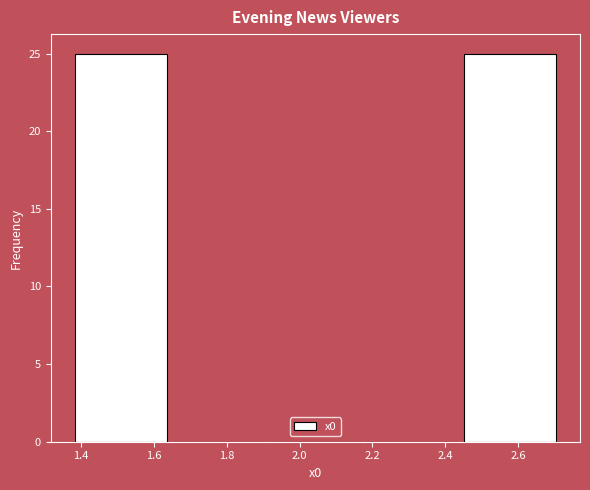

Reading left to right, transcribe this chart: for each bar, give the range it covers on the x-axis and its height. Neither the bar edges nor the heights are printed on the chart, so give them approximately, as read against the axes.

1.38 to 1.64: 25
1.64 to 1.90: 0
1.90 to 2.18: 0
2.18 to 2.44: 0
2.44 to 2.72: 25